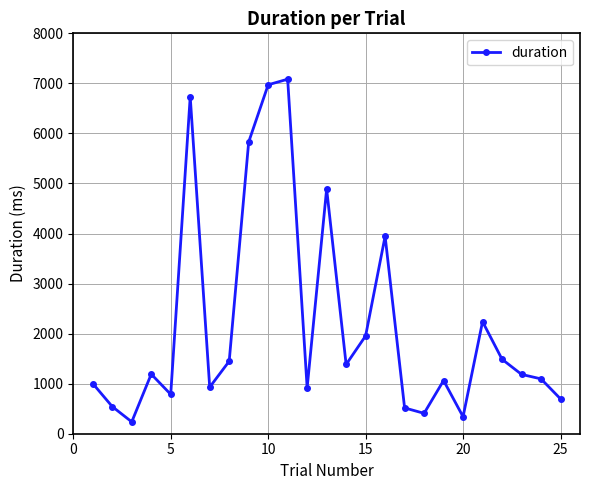

What is the value of the 3rd point from the left?

236.9